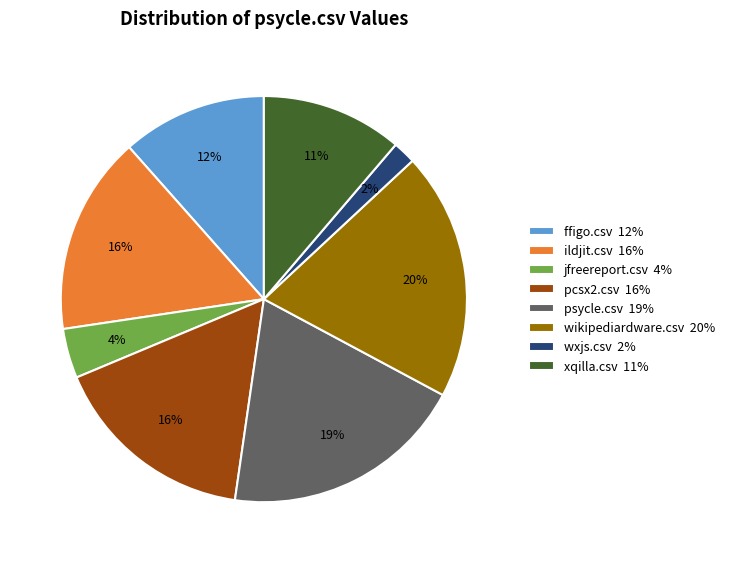

To the nearest percent, what is the average slice percentage?

12%